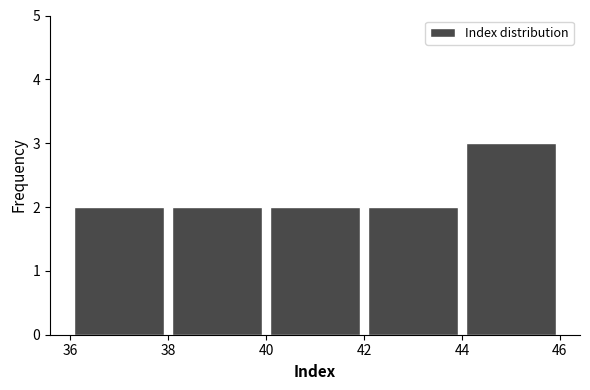

Which range on the x-axis has the tallest bar?

44 to 46